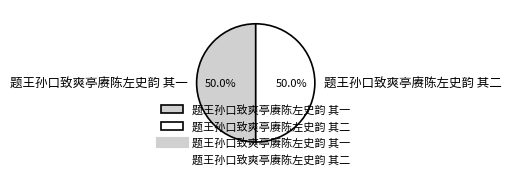

Is the sum of 题王孙口致爽亭赓陈左史韵 其一 and 题王孙口致爽亭赓陈左史韵 其二 greater than half?

Yes